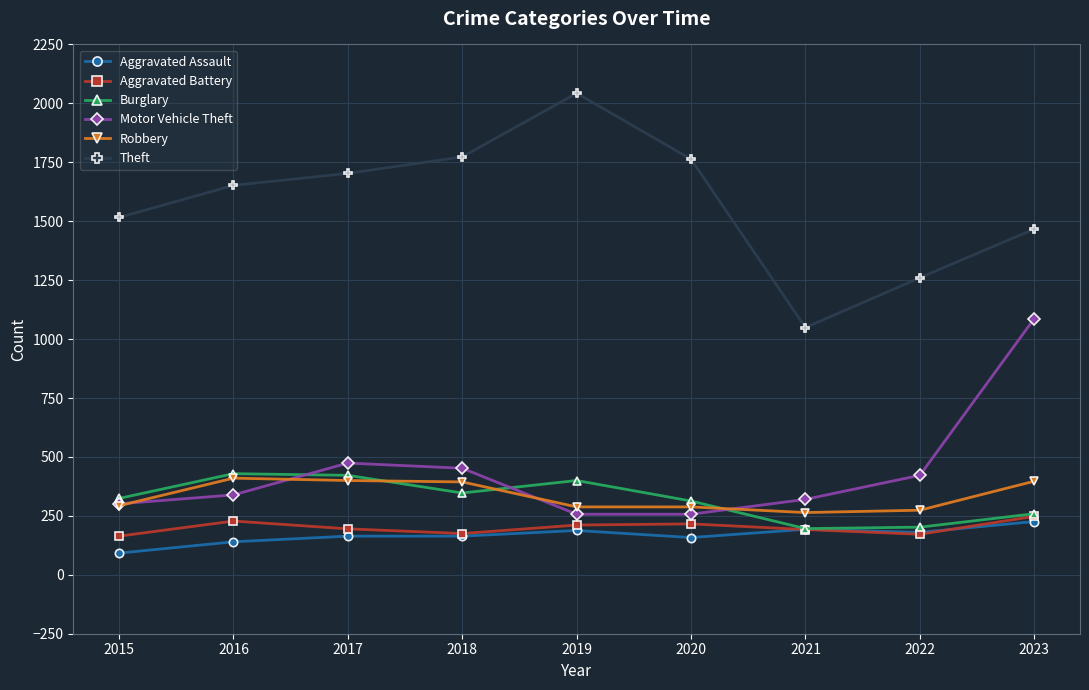

The value of Burglary at 2020 is 412. True or false?

False